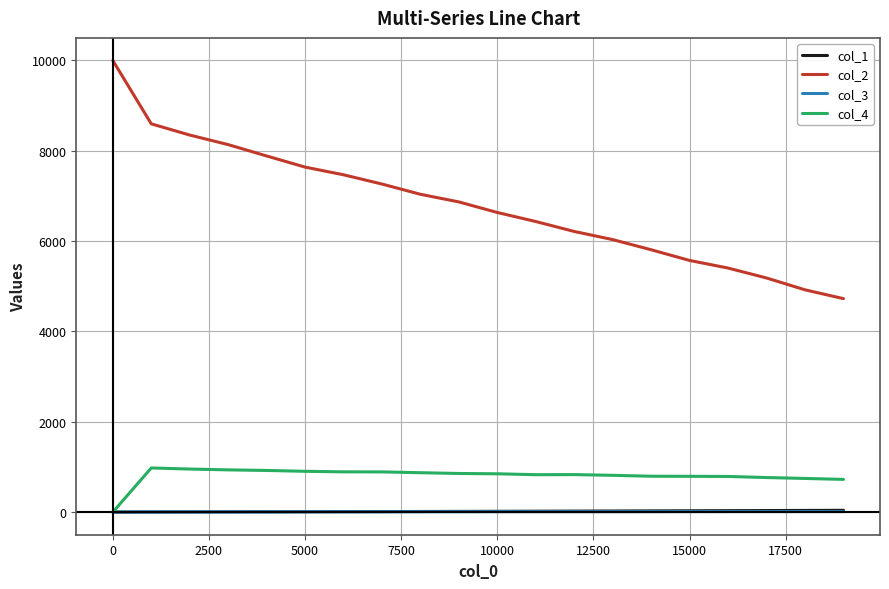

What is the difference between the maximum and minimum values in the col_4 series?

978.0